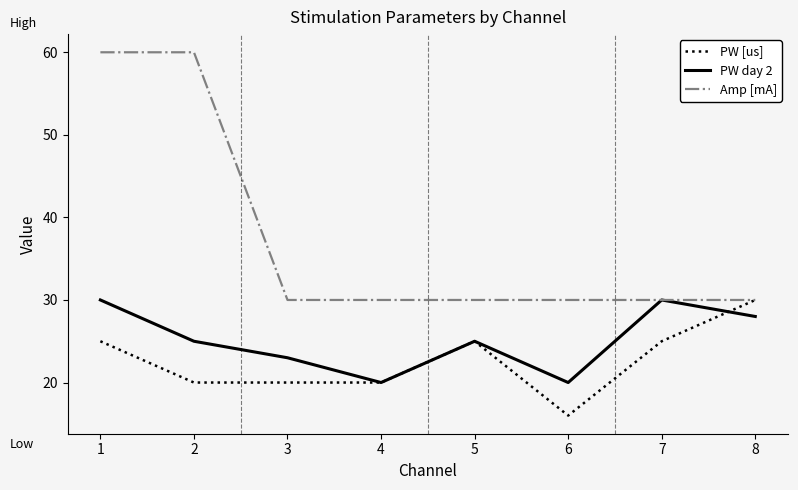

What is the sum of all PW [us] values?

181